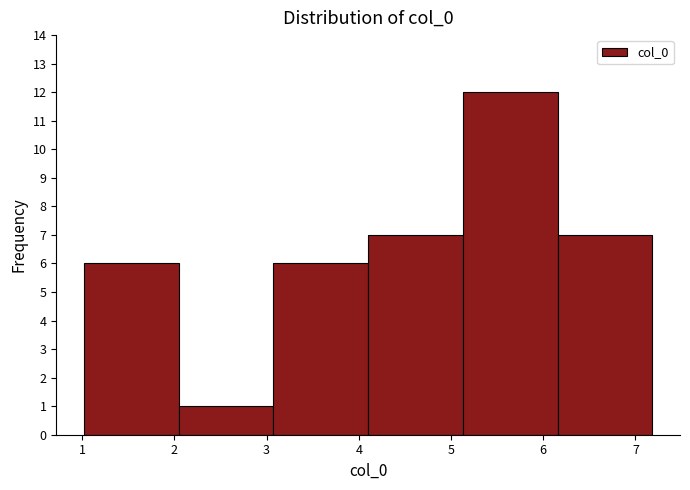

Reading left to right, transcribe this chart: for each bar, give the range it covers on the x-axis and its height. Neither the bar edges nor the heights are printed on the chart, so give them approximately, as read against the axes.

1.0 to 2.0: 6
2.0 to 3.1: 1
3.1 to 4.1: 6
4.1 to 5.1: 7
5.1 to 6.2: 12
6.2 to 7.2: 7